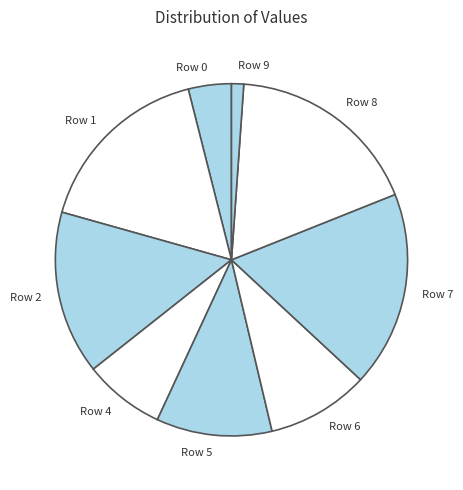

Does Row 1 represent more than half of the total?

No